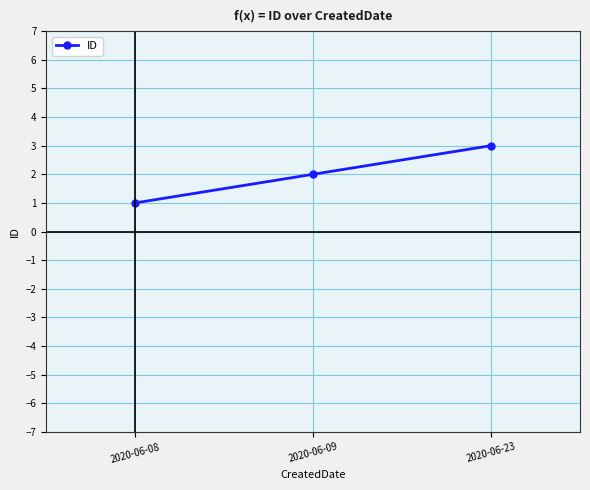

What is the value of the 1st point from the left?

1